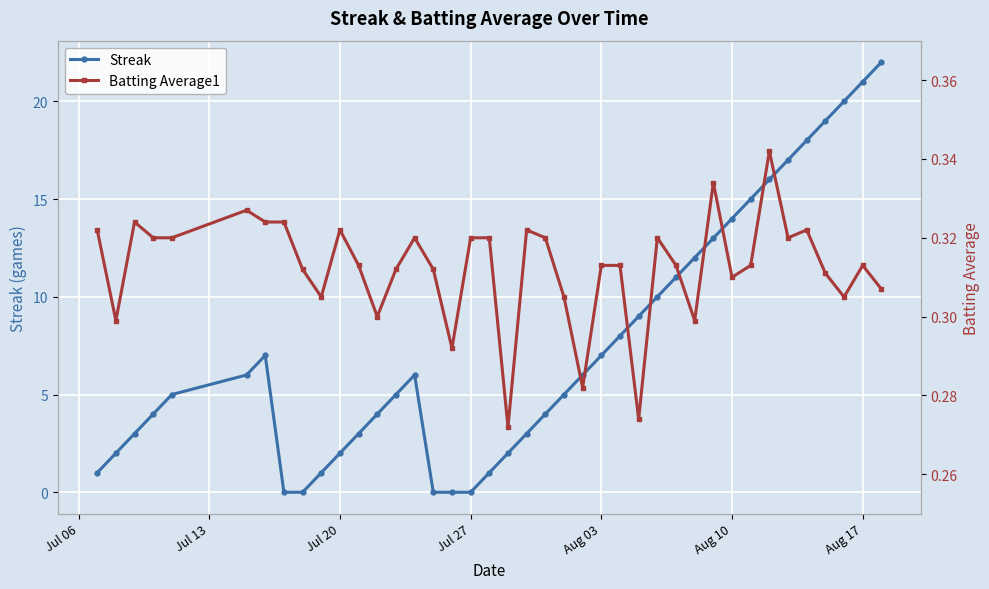

How many data points in Streak are less than 6?

20